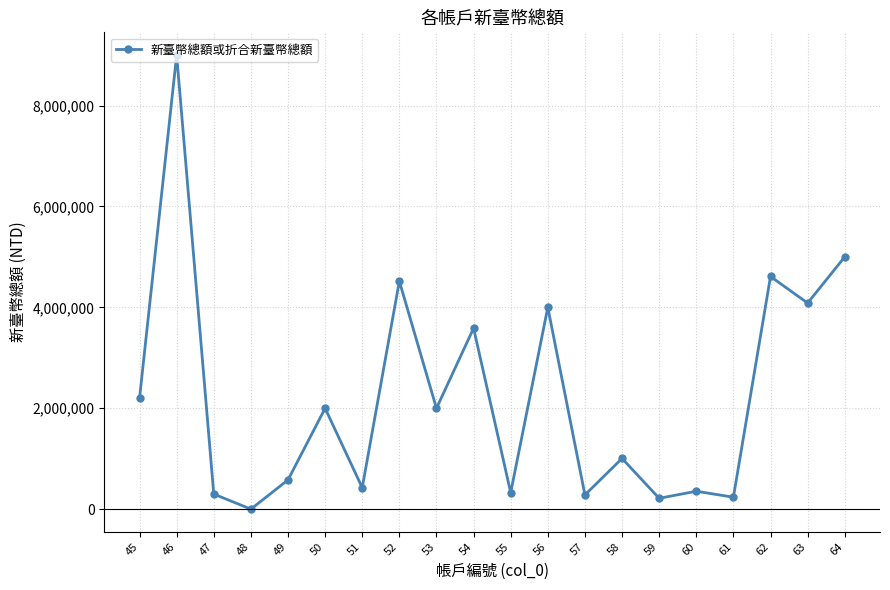

What is the change in value from 48 to 51?

+424163